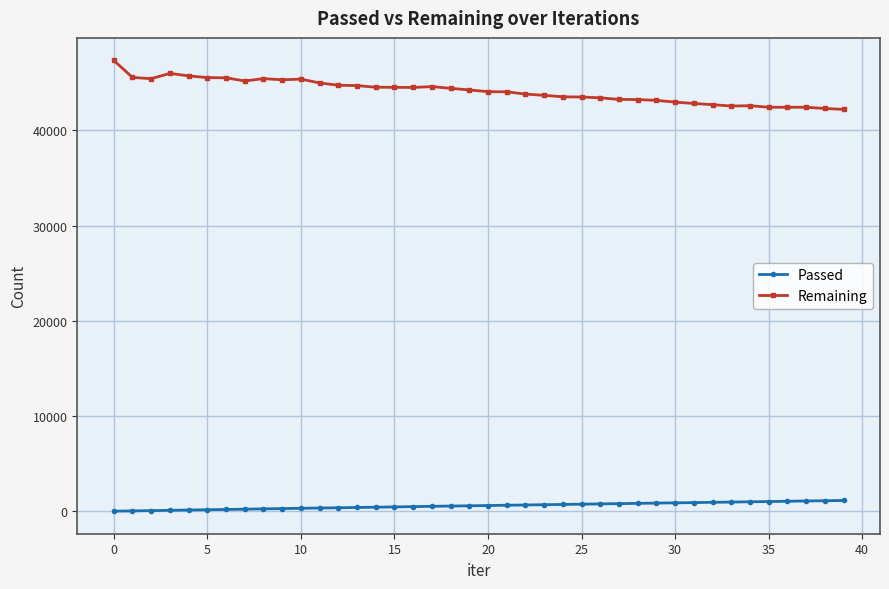

Count the number of categories in the chart.

40